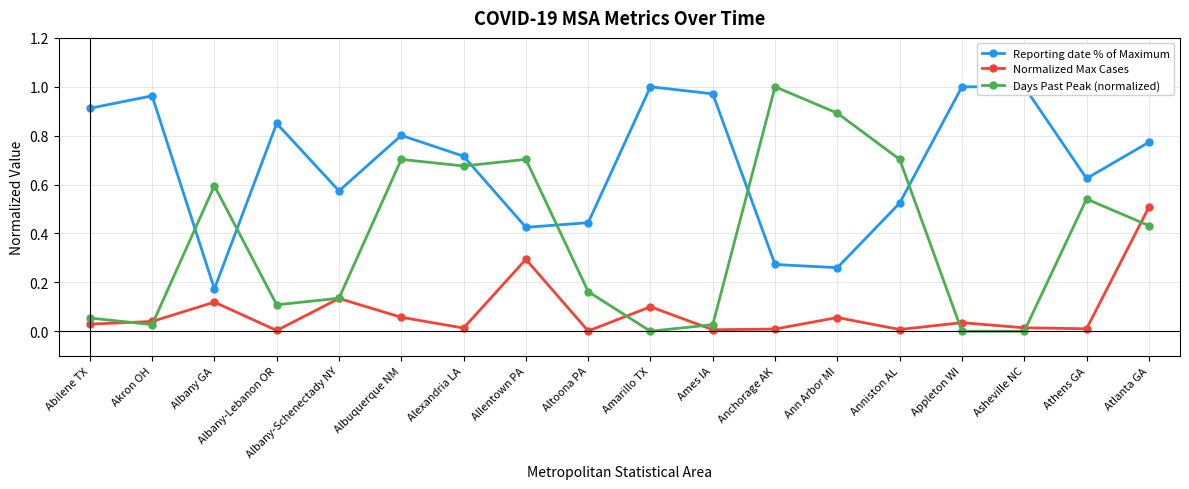

What is the highest value of the Days Past Peak (normalized) series?

1.0